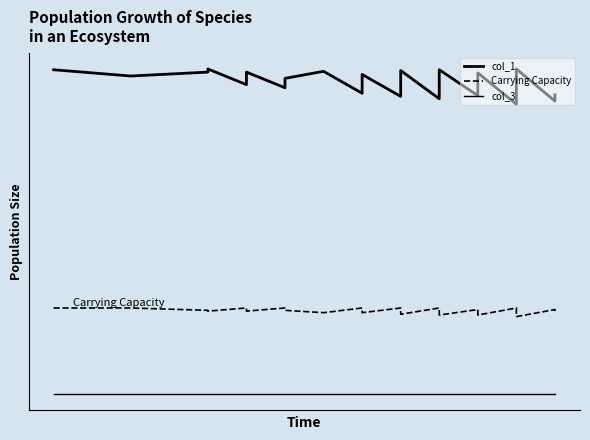

At how many categories does at least one series exceed 125?

40